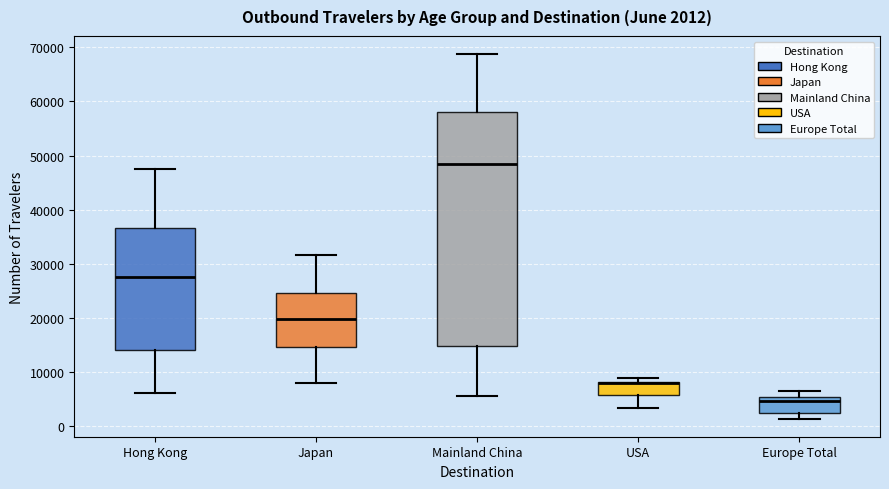

Which box is the tallest, from its lower edge to its upper edge?

Mainland China